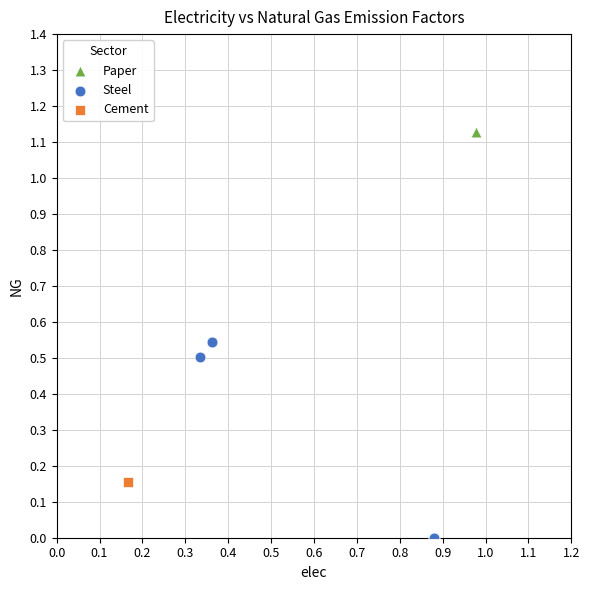

Which series contains the highest Y value?

Paper